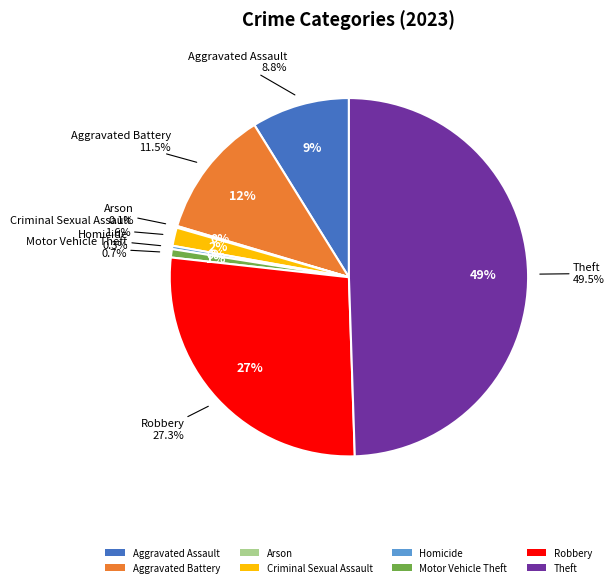

Which category has the biggest portion of the pie?

Theft